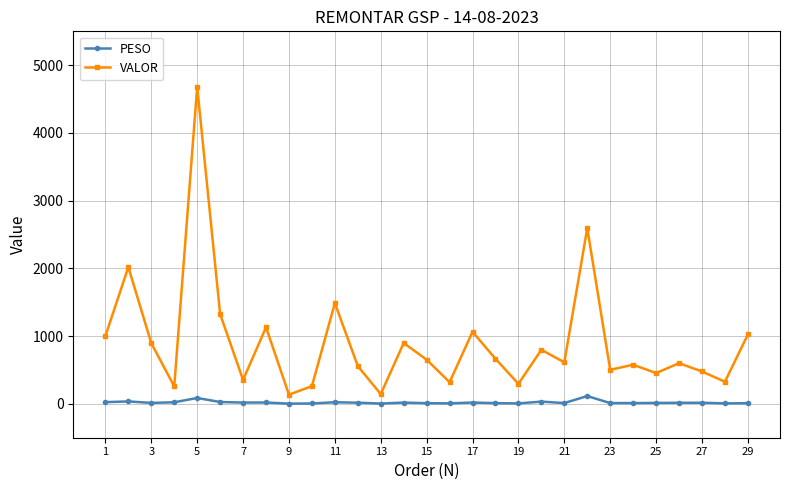

What is the maximum value for VALOR?

4680.1